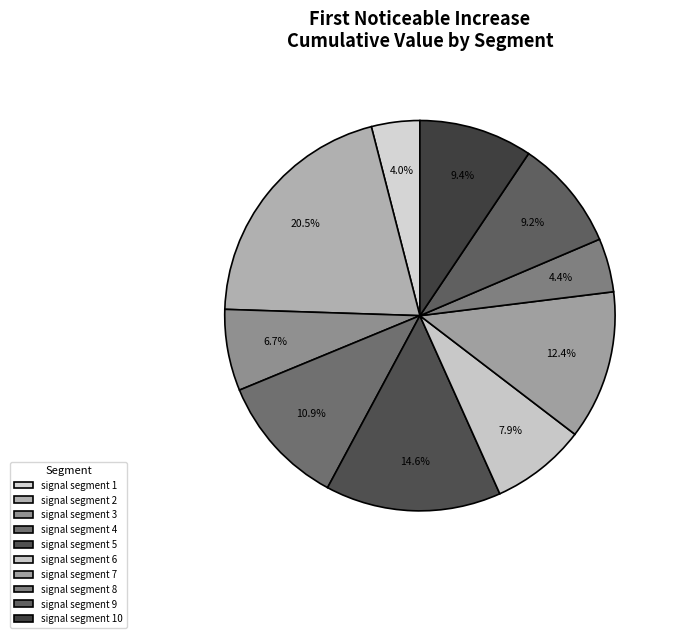

How many segments does this pie chart have?

10